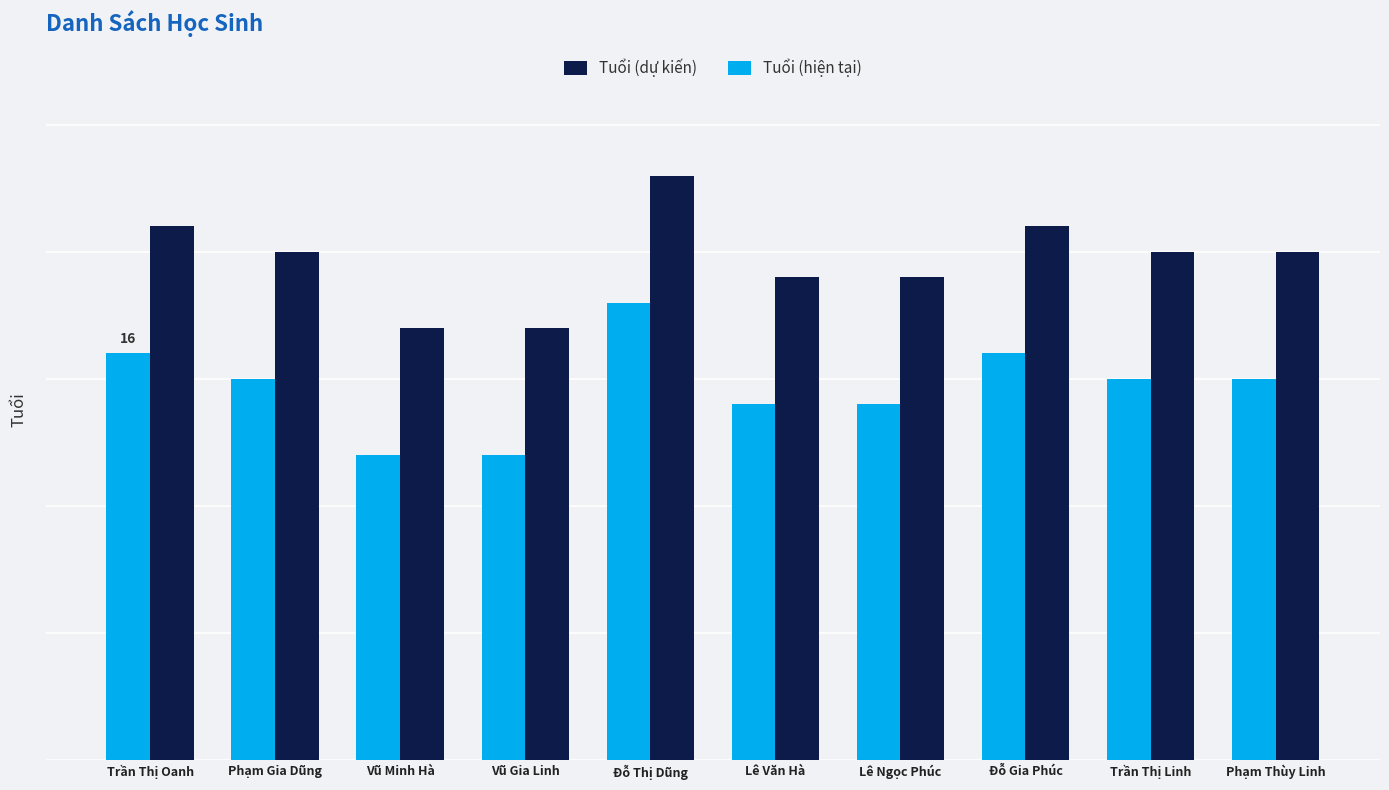

Which category has the lowest value in the Tuổi (dự kiến) series?

Vũ Minh Hà